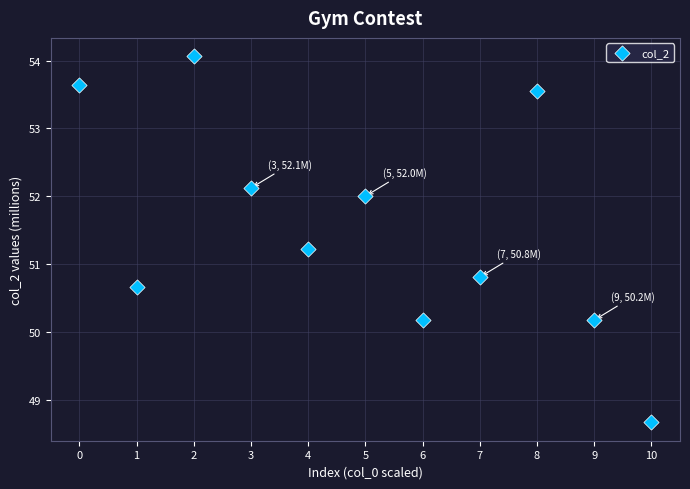

What is the range of Y values (max minus min)?

5.4